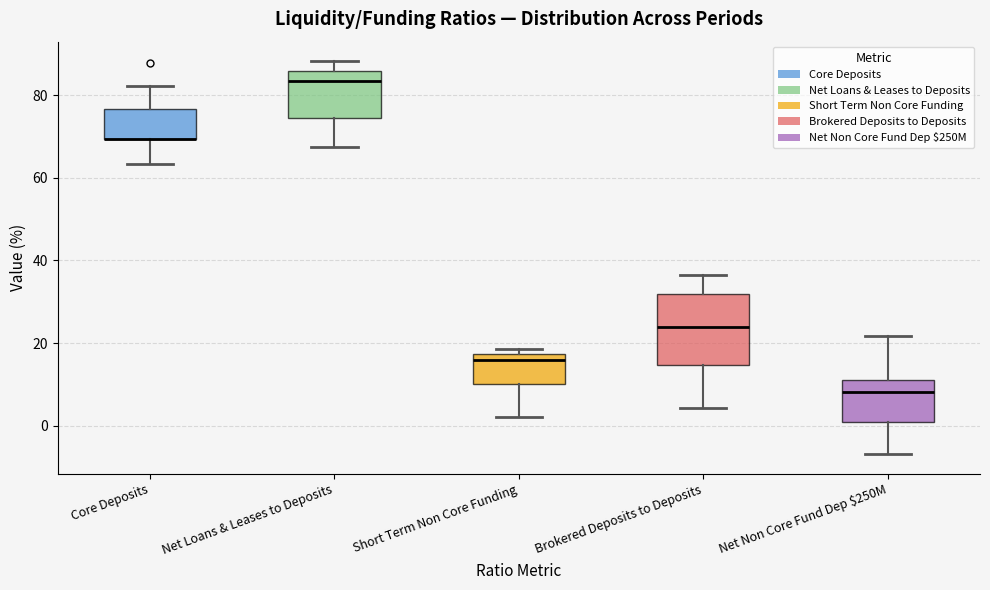

Where is the lower edge of the box for Net Loans & Leases to Deposits on the y-axis? The values are not printed on the chart, so give them approximately, as read against the axis.

74